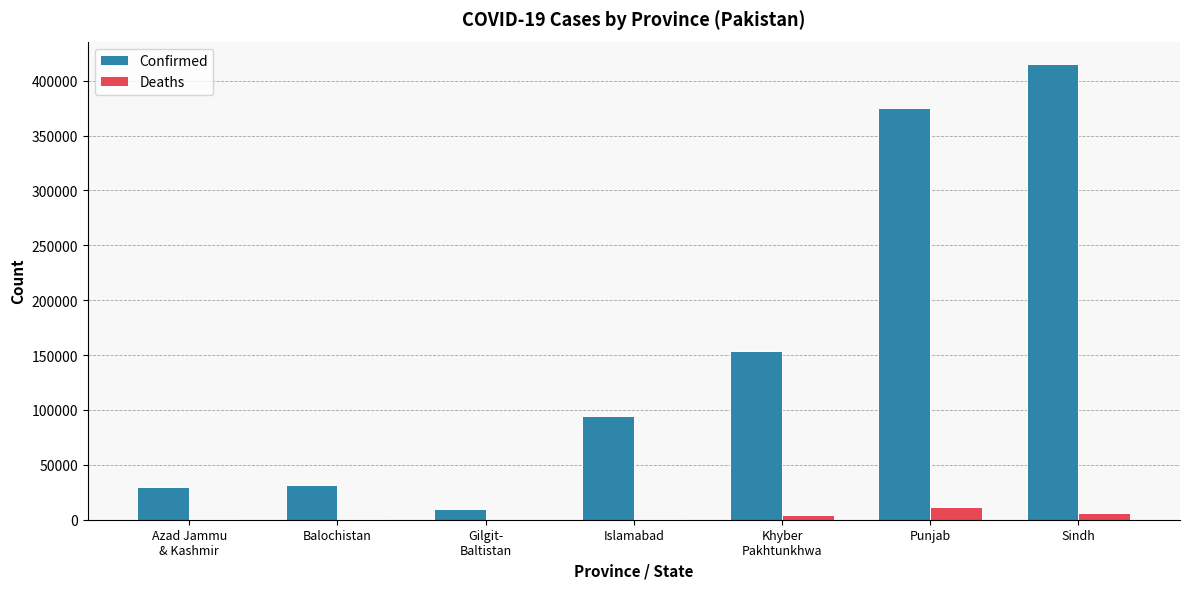

What is the sum of all Confirmed values?

1109274